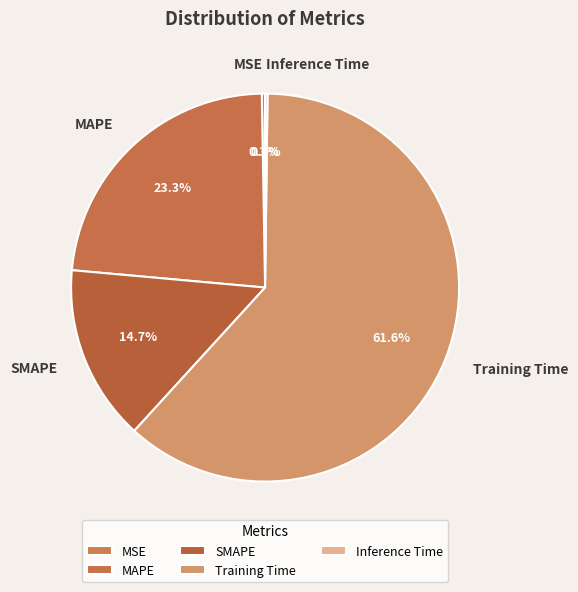

Does any single category account for the majority?

Yes